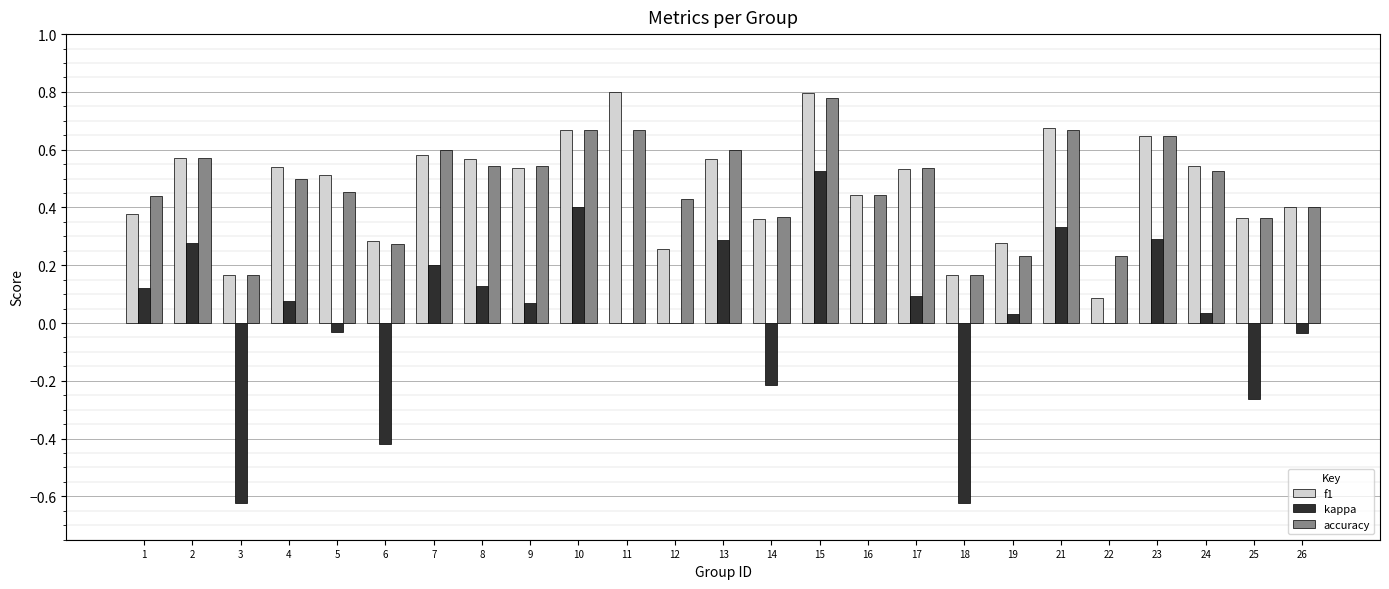

Which series changed the most between 18 and 24?

kappa